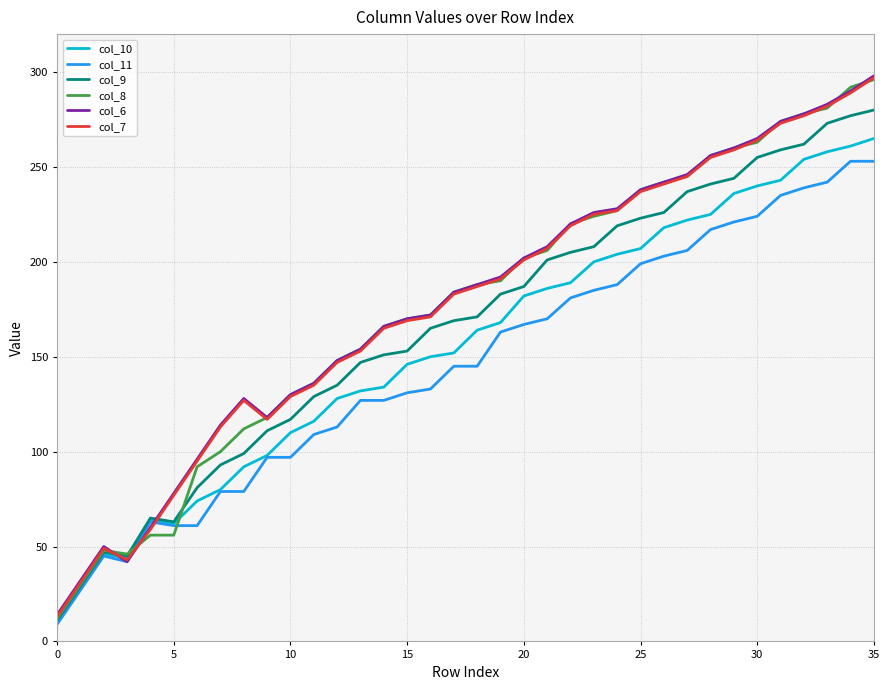

What is the greatest value displayed?

298